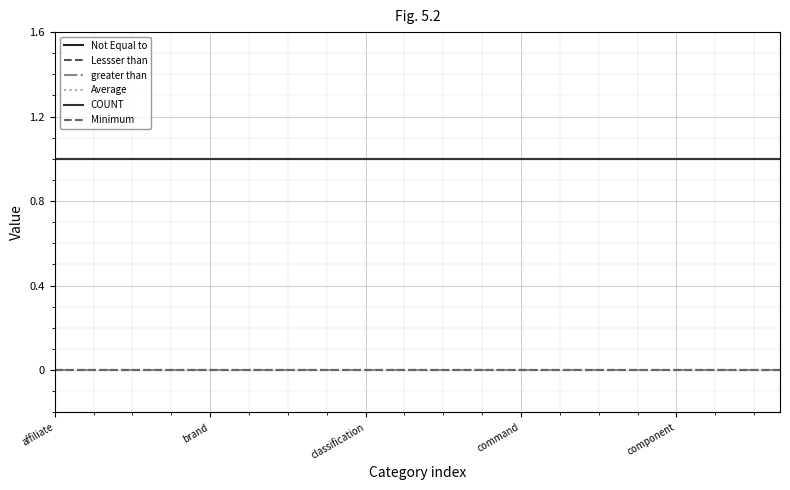

At which category does the chart reach its minimum across all series?

affiliate